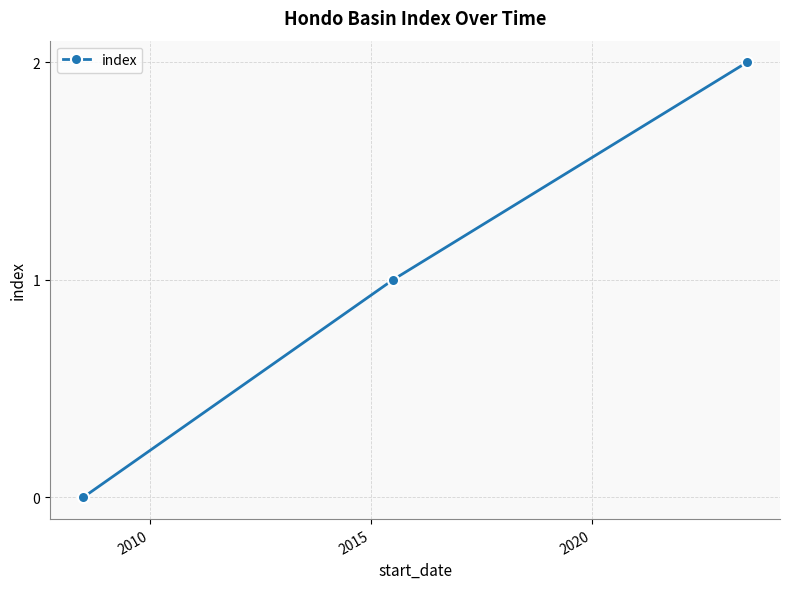

What is the sum of all values?

3